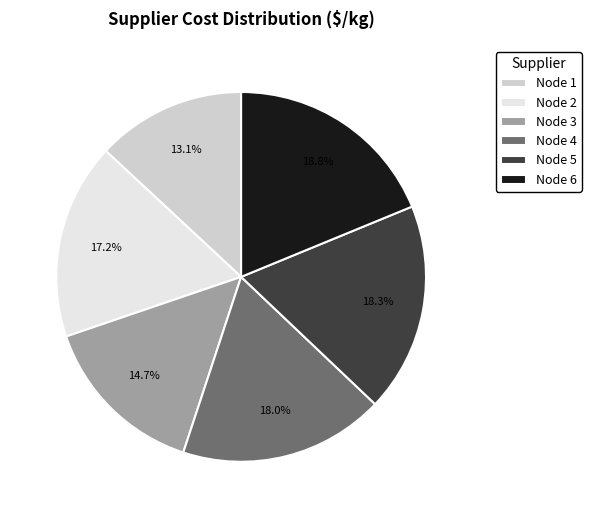

To the nearest percent, what is the difference between the largest and smallest slice percentages?

6%